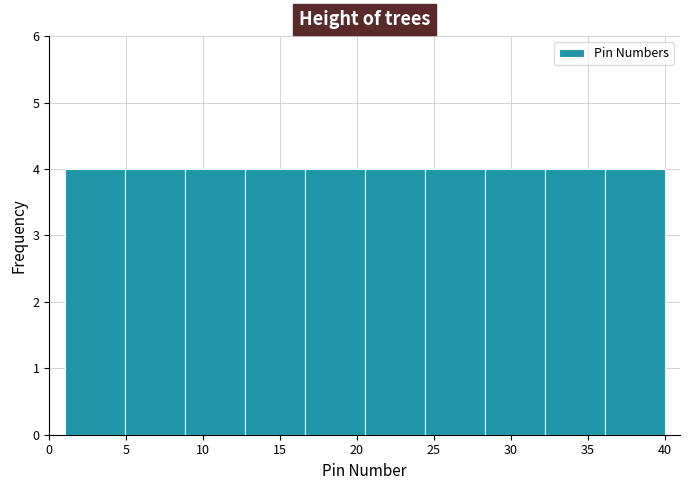

Reading left to right, list every bar in this chart as the range it spans on the x-axis followed by its height. Neither the bar edges nor the heights are printed on the chart, so give them approximately, as read against the axes.

1.0 to 4.9: 4
4.9 to 8.8: 4
8.8 to 12.7: 4
12.7 to 16.6: 4
16.6 to 20.5: 4
20.5 to 24.4: 4
24.4 to 28.3: 4
28.3 to 32.2: 4
32.2 to 36.1: 4
36.1 to 40.0: 4